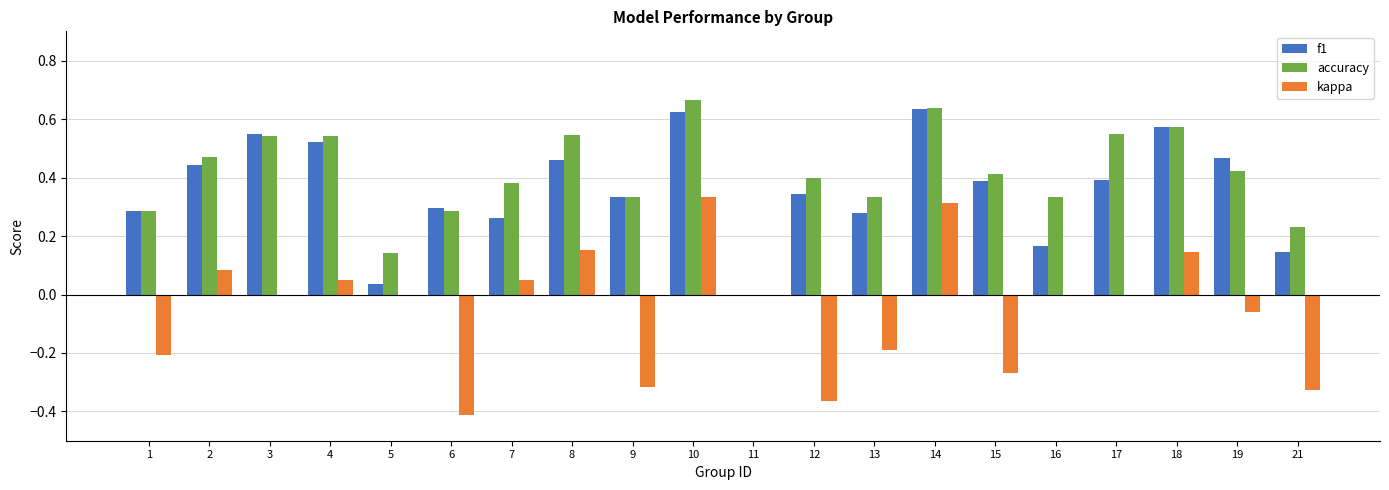

Between 4 and 18, which series saw the biggest shift?

kappa